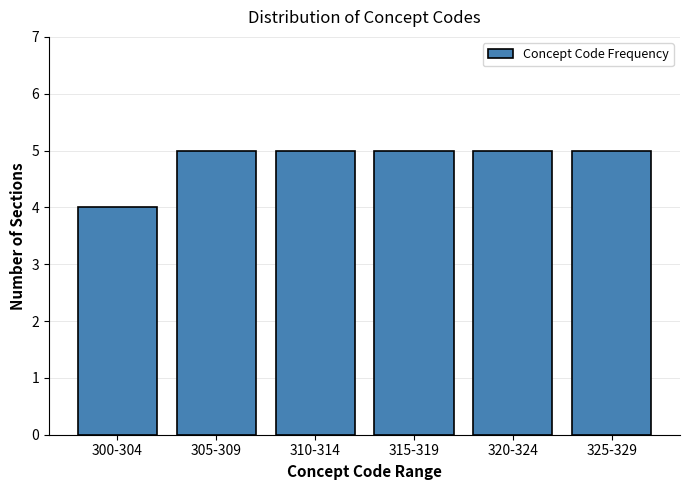

Reading left to right, list all the values displayed in this chart.

4	5	5	5	5	5